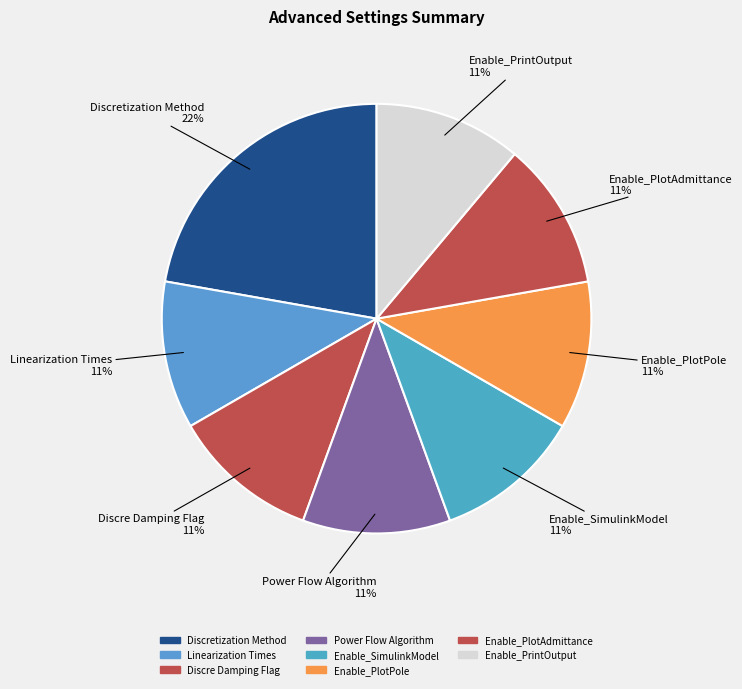

How many segments does this pie chart have?

8